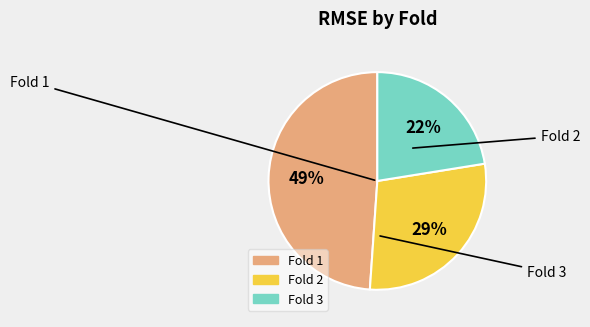

How many slices are in this pie chart?

3